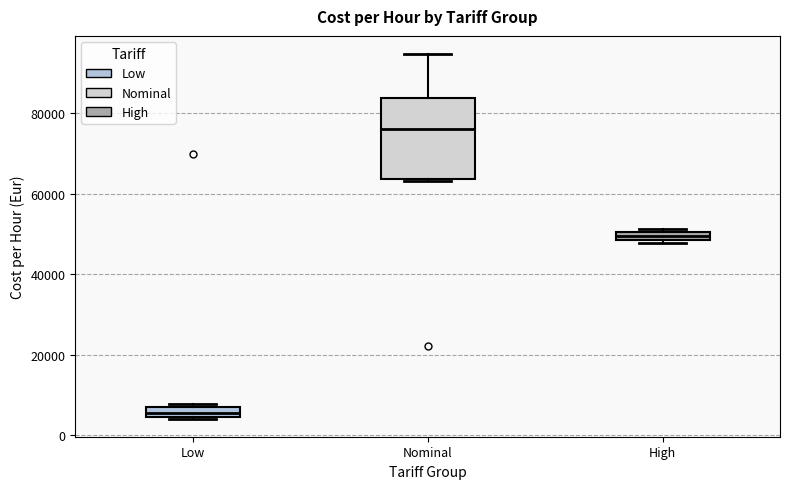

Which box has the lowest median line?

Low